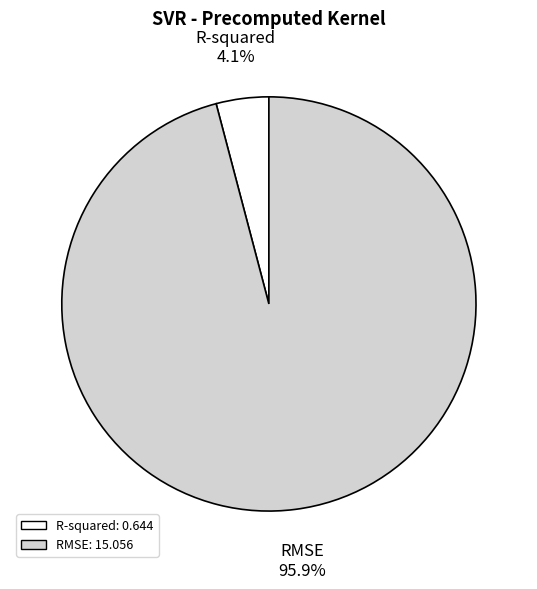

To the nearest percent, what percentage of the pie is R-squared?

4%